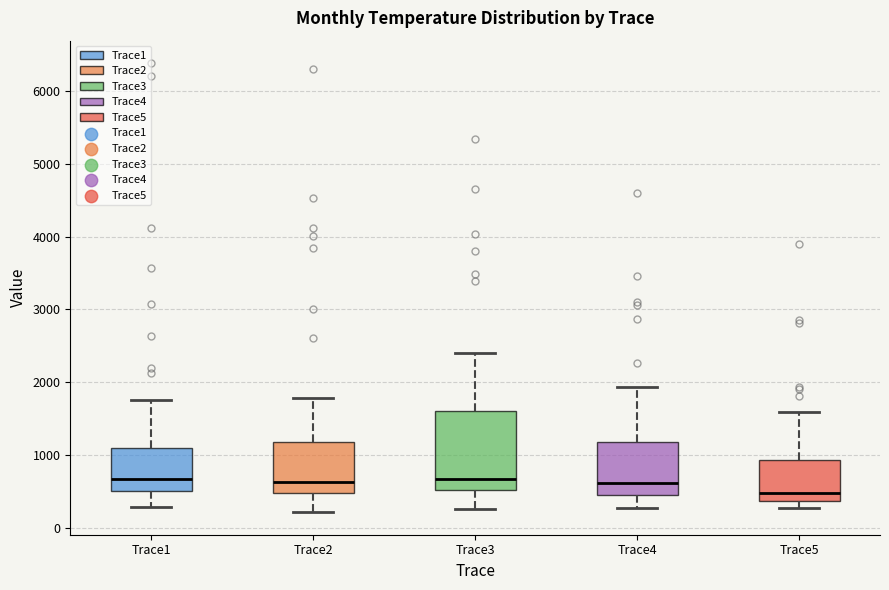

Reading left to right, transcribe this box plot: for each box, give where its median line is, the range the box spans, and where its two whiskers end, as read against the y-axis. The values are not printed on the chart, so give them approximately, as read against the axis.

Trace1: median 700, box 500 to 1100, whiskers 300 to 1800
Trace2: median 600, box 500 to 1200, whiskers 200 to 1800
Trace3: median 700, box 500 to 1600, whiskers 300 to 2400
Trace4: median 600, box 500 to 1200, whiskers 300 to 1900
Trace5: median 500, box 400 to 900, whiskers 300 to 1600